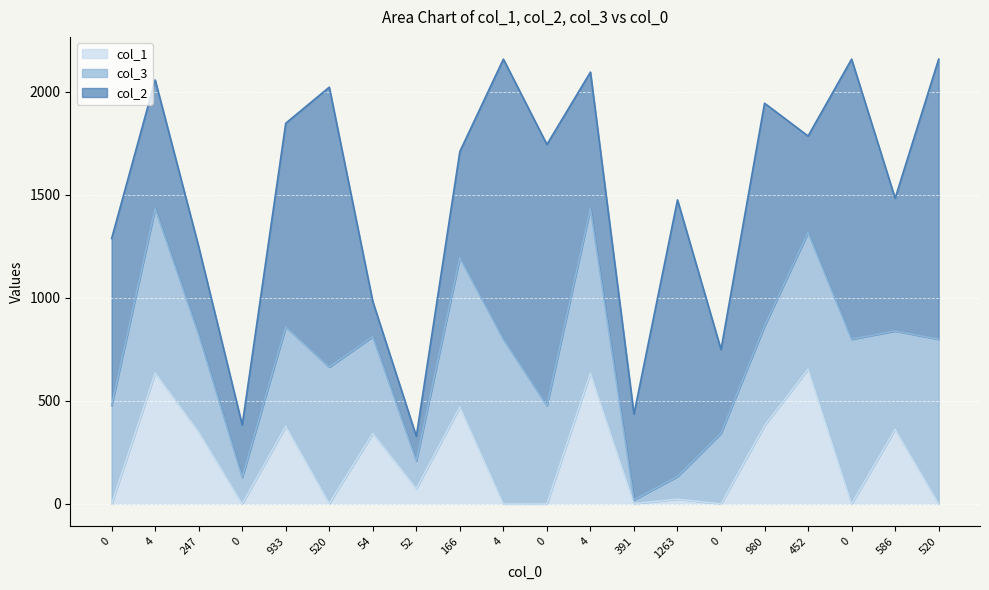

True or false: col_3 and col_1 cross at least once.

False